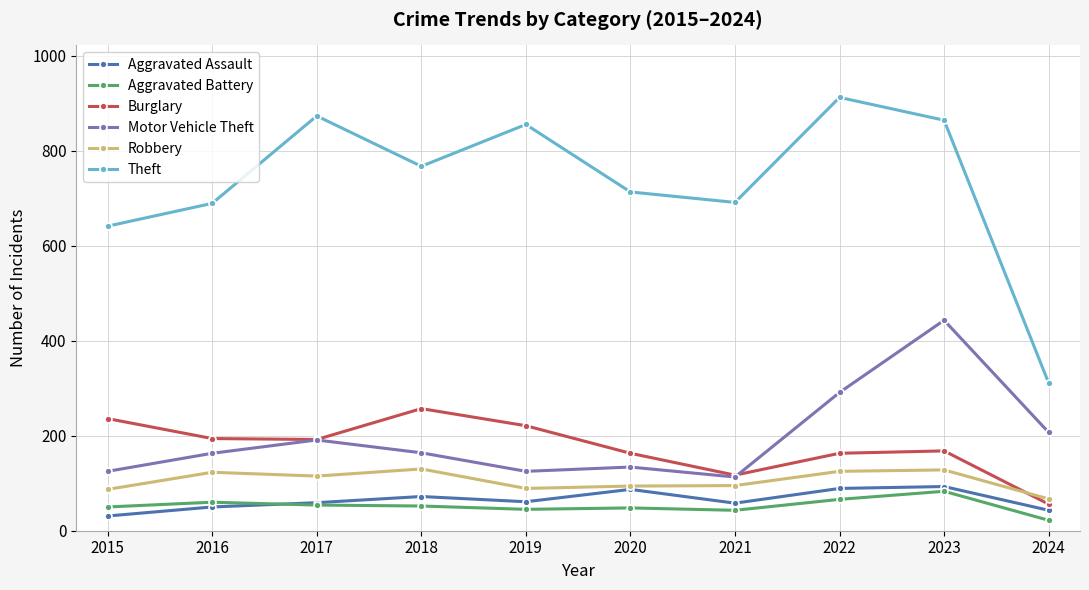

At which label does Theft reach its minimum?

2024